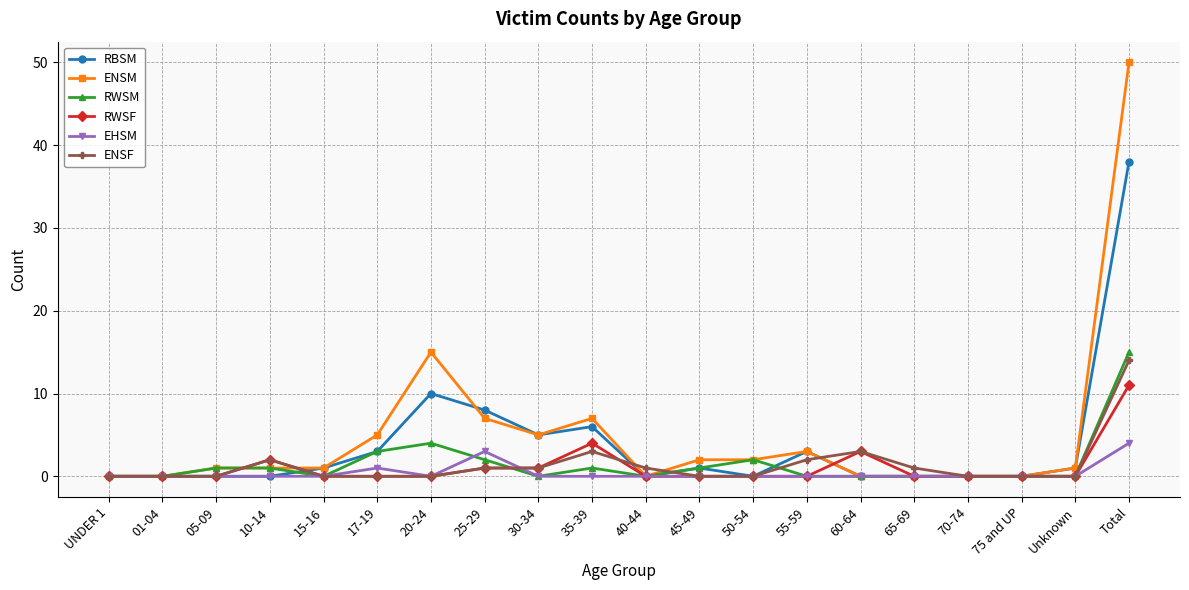

What is the label of the 8th point from the right?

50-54